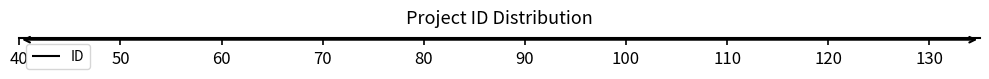

Where is the right edge of the box on the x-axis? The values are not printed on the chart, so give them approximately, as read against the axis.

121